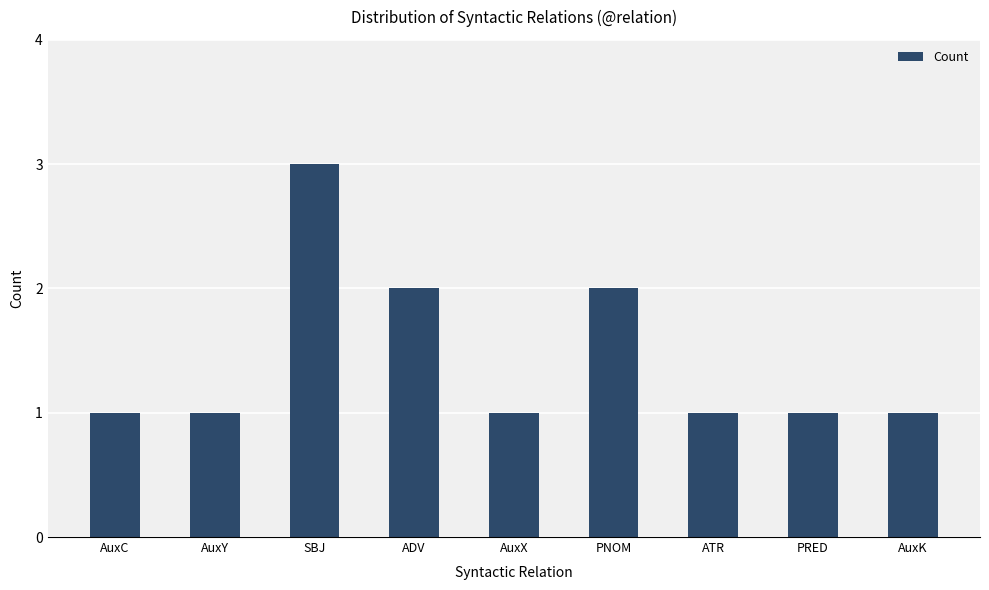

Is it true that the value at ATR is 0?

False